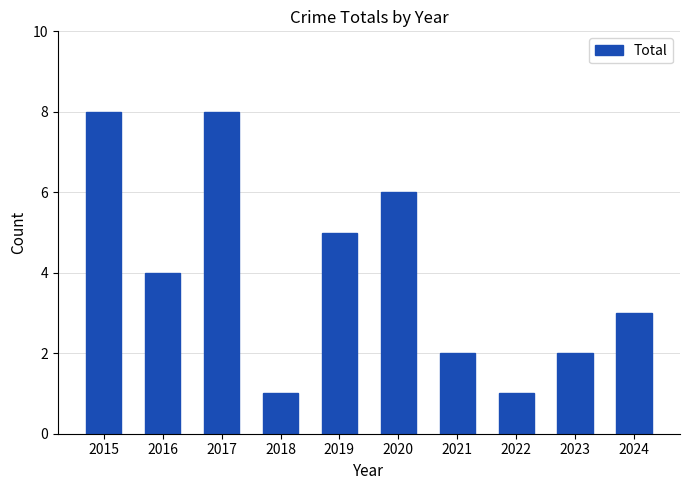

Is it true that the value at 2022 is 1?

True